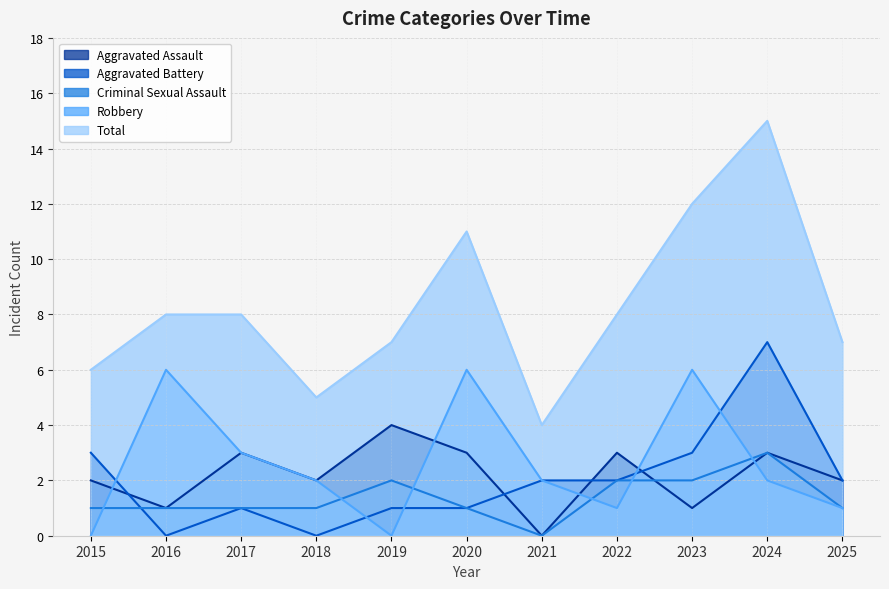

How many interior local valleys does the Aggravated Battery series have?

2